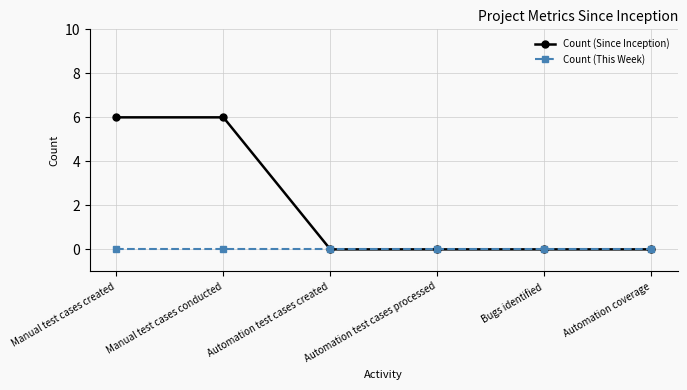

True or false: Count (Since Inception) has a value of -3 at Automation test cases processed.

False